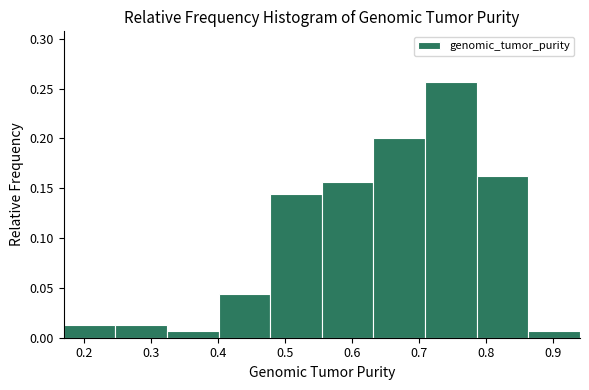

Reading left to right, transcribe this chart: for each bar, give the range it covers on the x-axis and its height. Neither the bar edges nor the heights are printed on the chart, so give them approximately, as read against the axes.

0.170 to 0.247: 0.015
0.247 to 0.324: 0.015
0.324 to 0.401: 0.005
0.401 to 0.478: 0.045
0.478 to 0.555: 0.145
0.555 to 0.632: 0.155
0.632 to 0.709: 0.200
0.709 to 0.786: 0.255
0.786 to 0.863: 0.165
0.863 to 0.940: 0.005